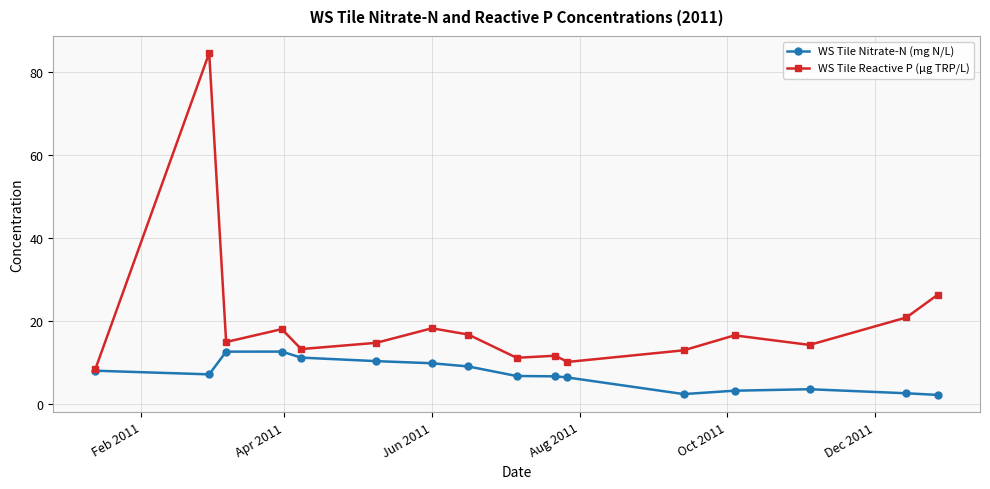

Which series has the largest range (max minus min)?

WS Tile Reactive P (μg TRP/L)